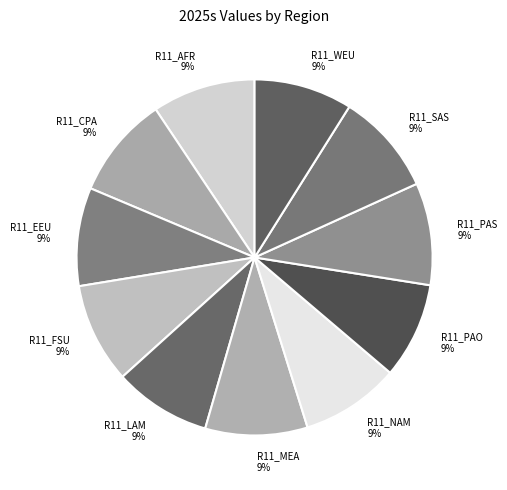

True or false: R11_SAS accounts for 9% of the total.

True